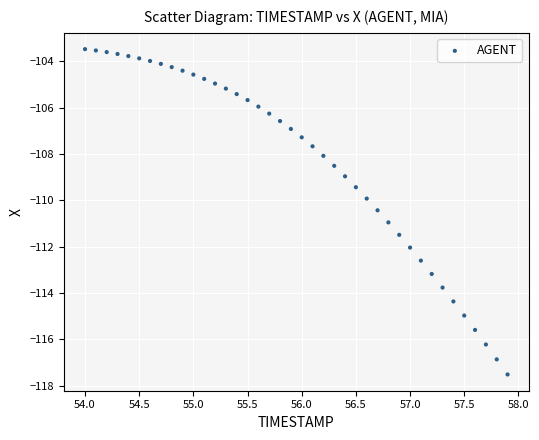

What is the range of Y values (max minus min)?

14.0